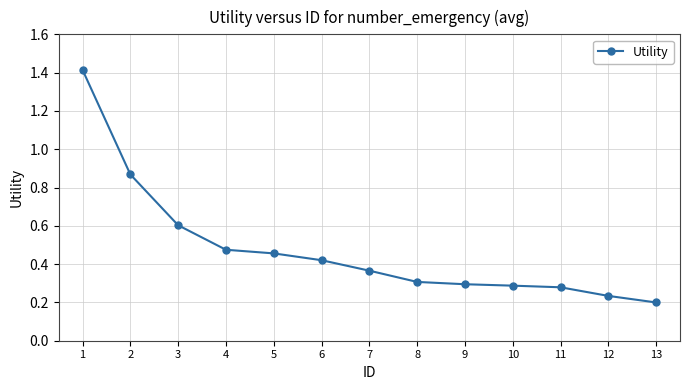

The value at 10 is 0.5. True or false?

False